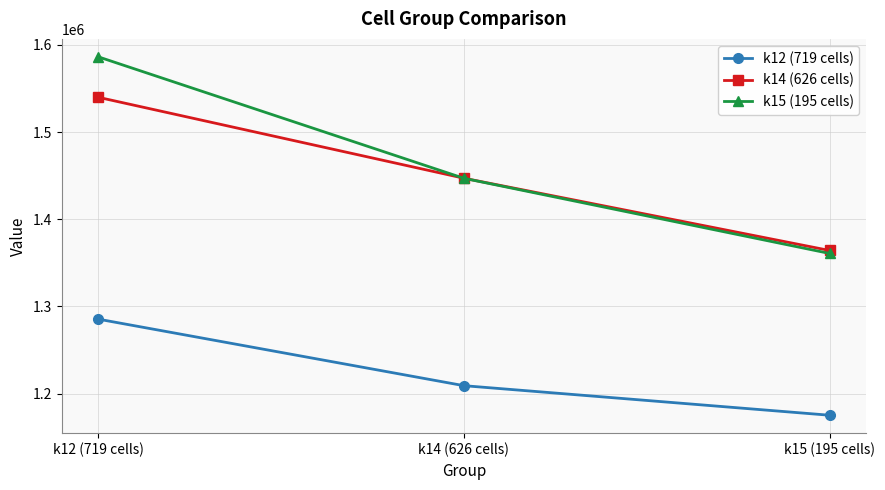

What is the label of the 1st point from the right?

k15 (195 cells)